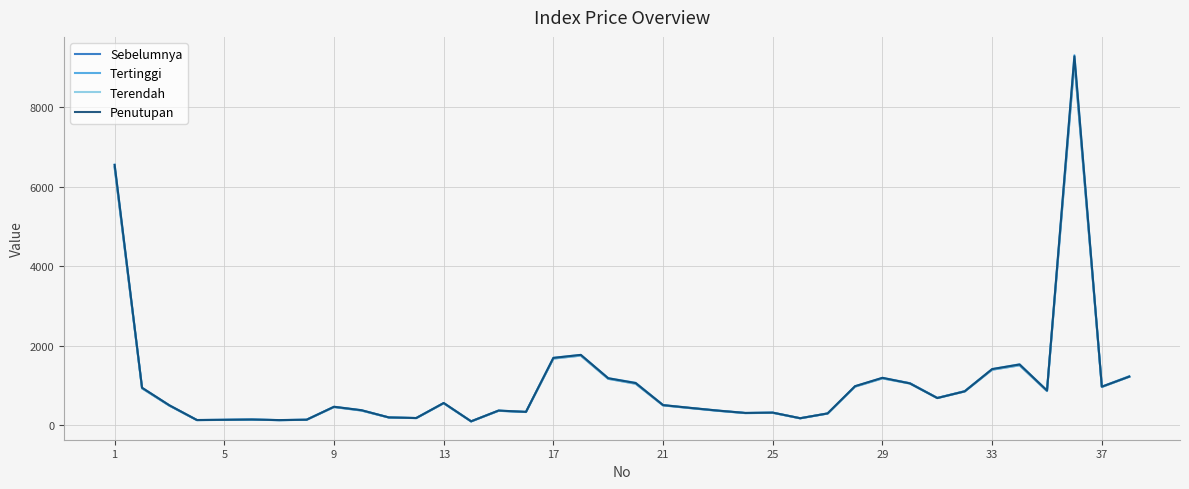

What is the maximum value for Tertinggi?

9313.5